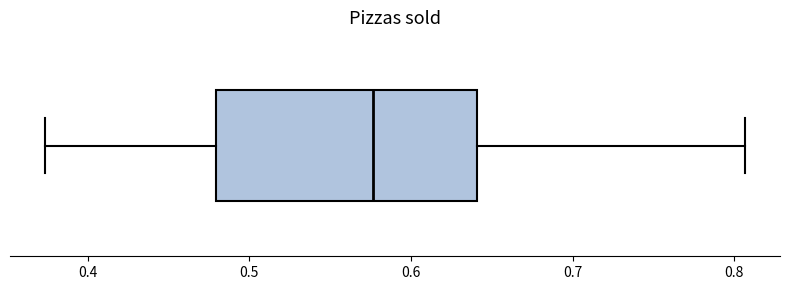

Where does the median line of the box sit on the x-axis? The values are not printed on the chart, so give them approximately, as read against the axis.

0.58